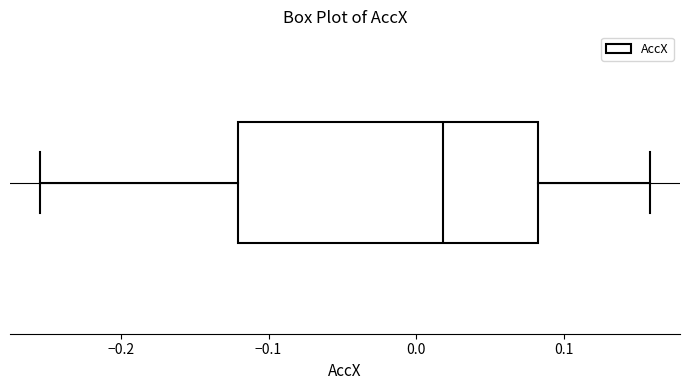

Where does the left whisker of the box end on the x-axis? The values are not printed on the chart, so give them approximately, as read against the axis.

-0.25